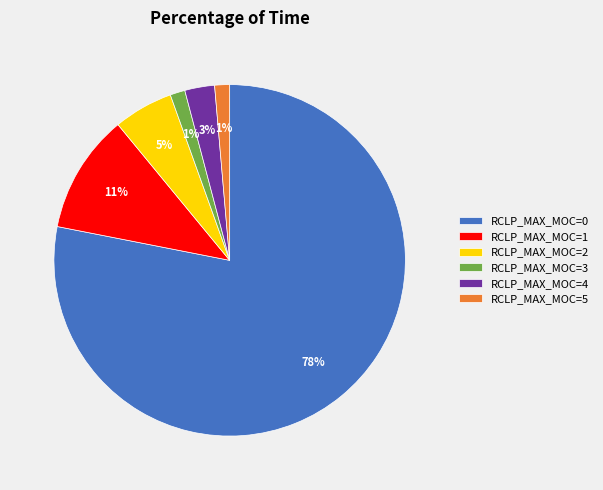

Is there a majority slice in this chart?

Yes